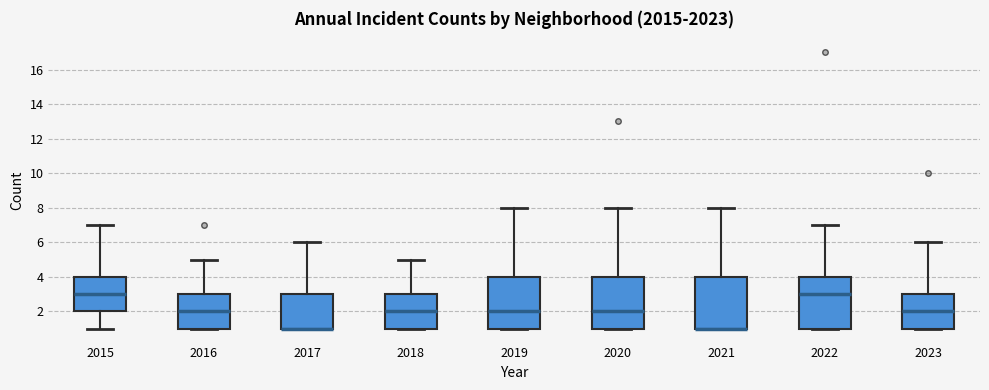

Reading left to right, read every box against the y-axis: the position of its median line, the range the box covers, and the ends of its whiskers. The values are not printed on the chart, so give them approximately, as read against the axis.

2015: median 3, box 2 to 4, whiskers 1 to 7
2016: median 2, box 1 to 3, whiskers 1 to 5
2017: median 1 (drawn on the box's lower edge), box 1 to 3, whiskers 1 to 6
2018: median 2, box 1 to 3, whiskers 1 to 5
2019: median 2, box 1 to 4, whiskers 1 to 8
2020: median 2, box 1 to 4, whiskers 1 to 8
2021: median 1 (drawn on the box's lower edge), box 1 to 4, whiskers 1 to 8
2022: median 3, box 1 to 4, whiskers 1 to 7
2023: median 2, box 1 to 3, whiskers 1 to 6